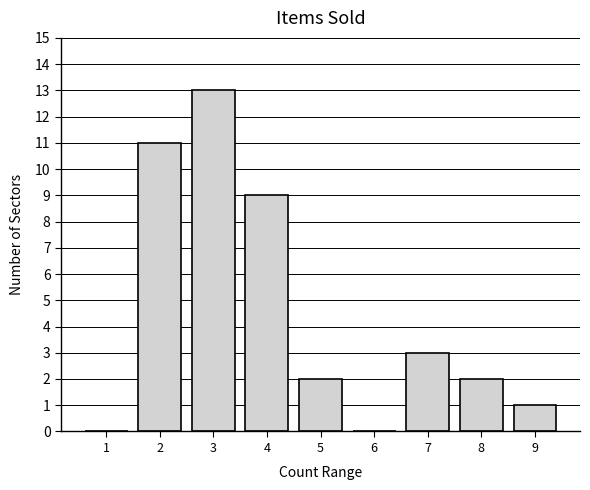

Reading right to left, transcribe all the data shown in this chart.

9=1	8=2	7=3	6=0	5=2	4=9	3=13	2=11	1=0